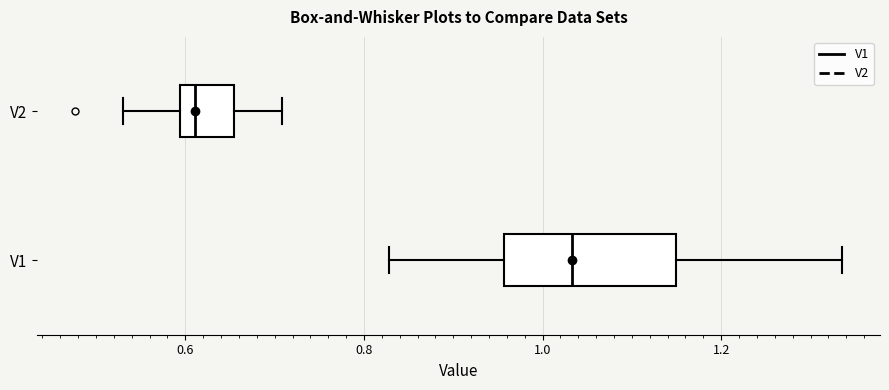

Reading bottom to top, read every box against the x-axis: the position of its median line, the range the box covers, and the ends of its whiskers. The values are not printed on the chart, so give them approximately, as read against the axis.

V1: median 1.04, box 0.96 to 1.14, whiskers 0.82 to 1.34
V2: median 0.62, box 0.60 to 0.66, whiskers 0.52 to 0.70